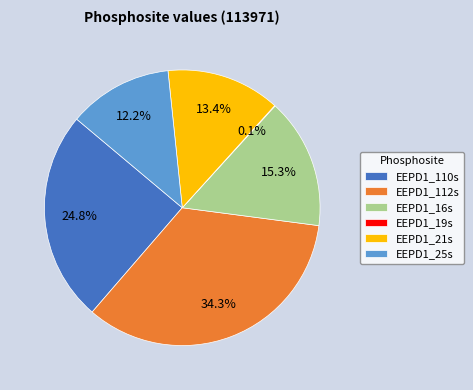

Between EEPD1_16s and EEPD1_112s, which is larger?

EEPD1_112s